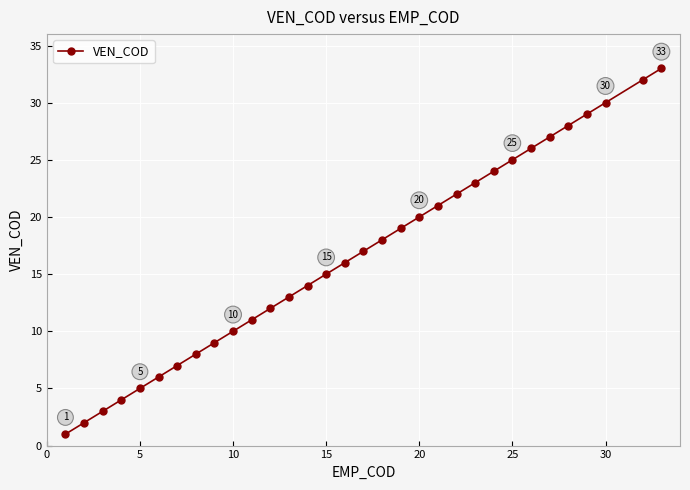

True or false: the data has more than 2 interior local peaks.

False